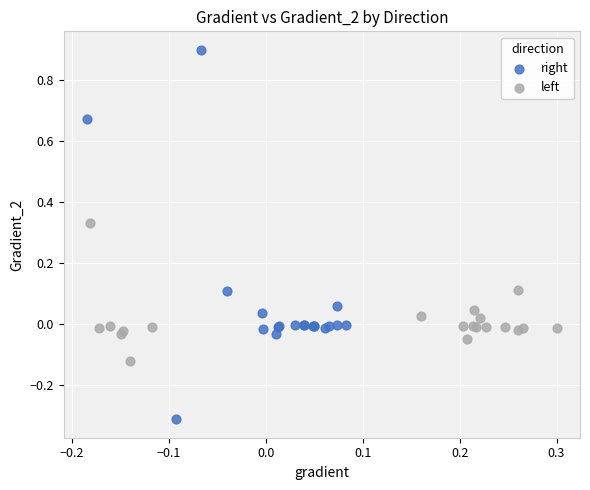

Which series contains the highest Y value?

right